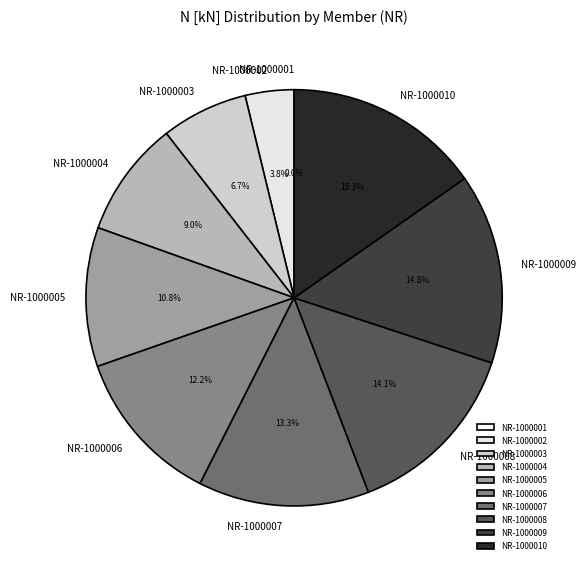

Does NR-1000002 account for over 50% of the chart?

No